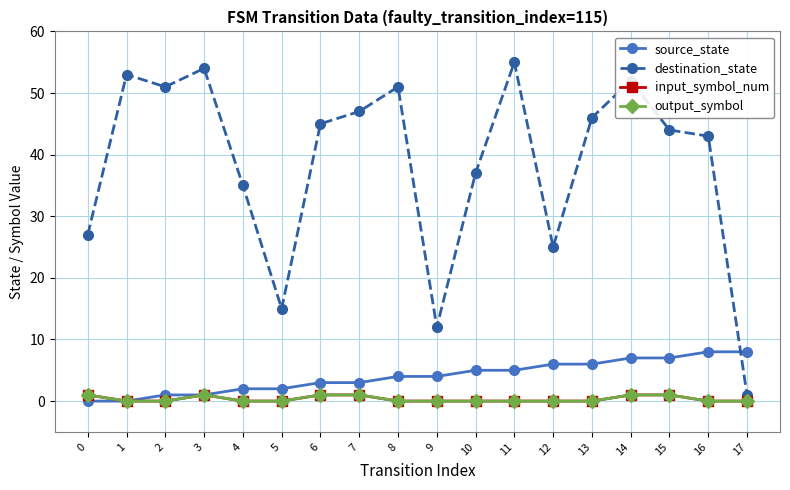

Which series changed the most between 0 and 13?

destination_state